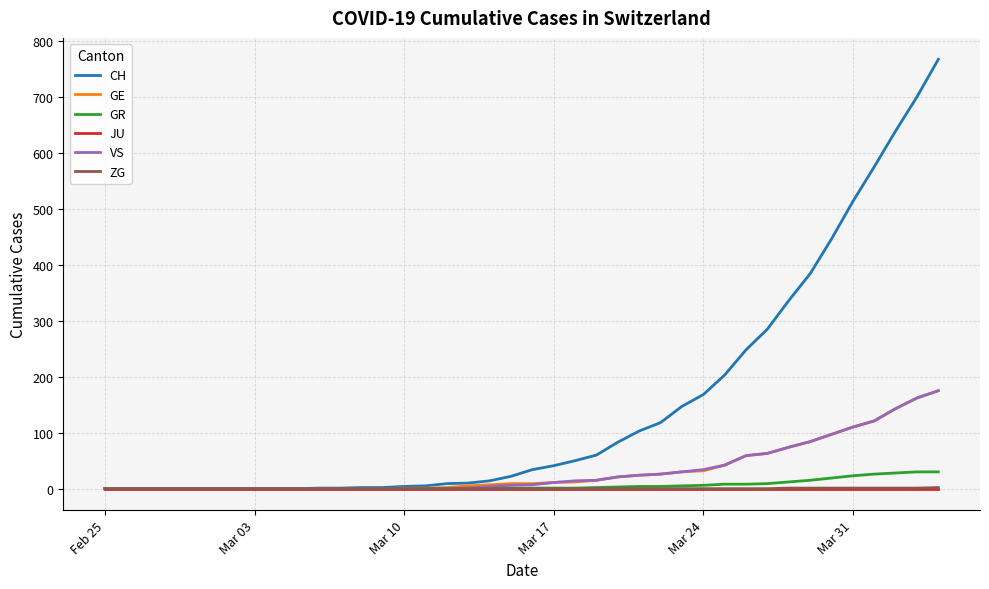

How many values in the CH series are below 34?

20